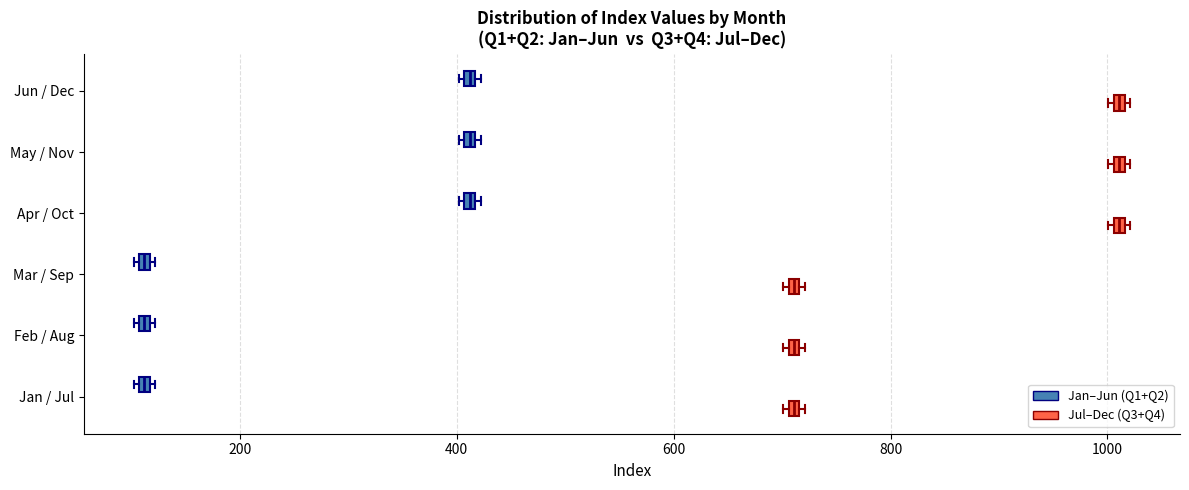

Where is the left edge of the box for Feb / Aug (Jul–Dec (Q3+Q4)) on the x-axis? The values are not printed on the chart, so give them approximately, as read against the axis.

700